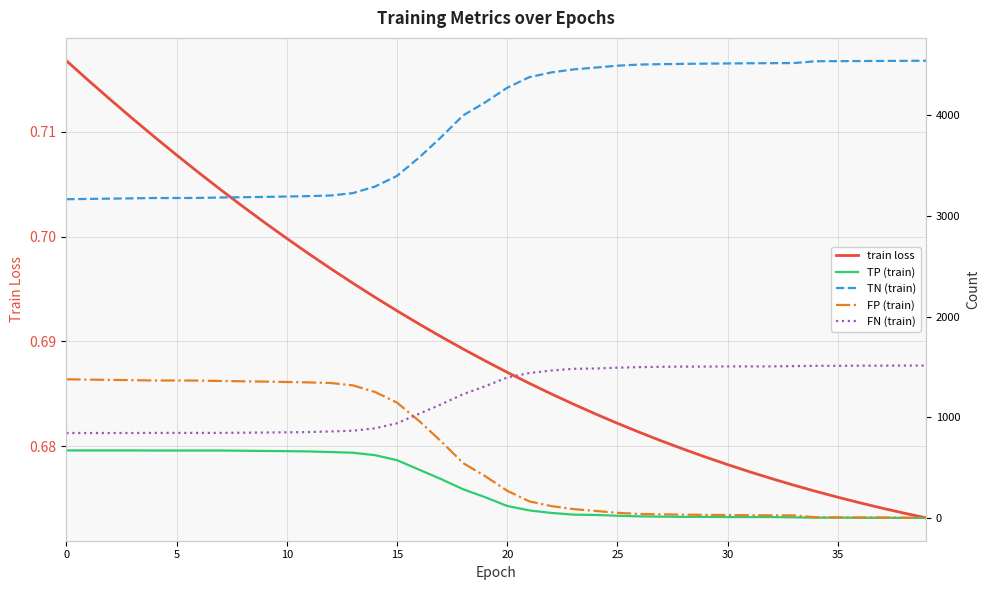

True or false: train loss has more than 0 points higher than both neighbors.

False